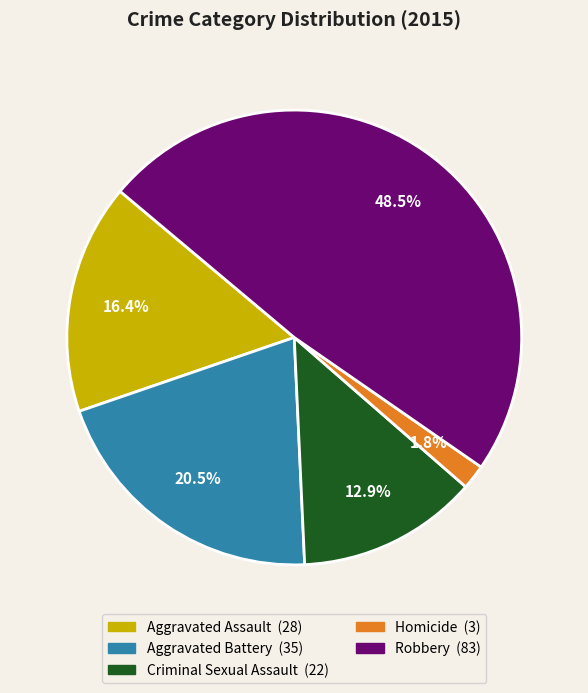

How many slices are in this pie chart?

5